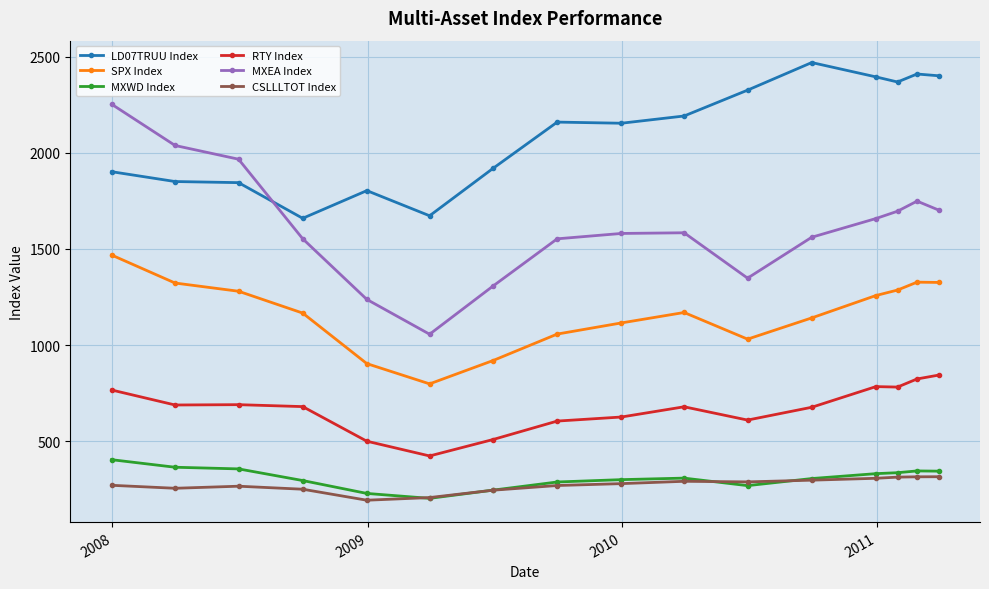

Which series has the widest spread of values?

MXEA Index